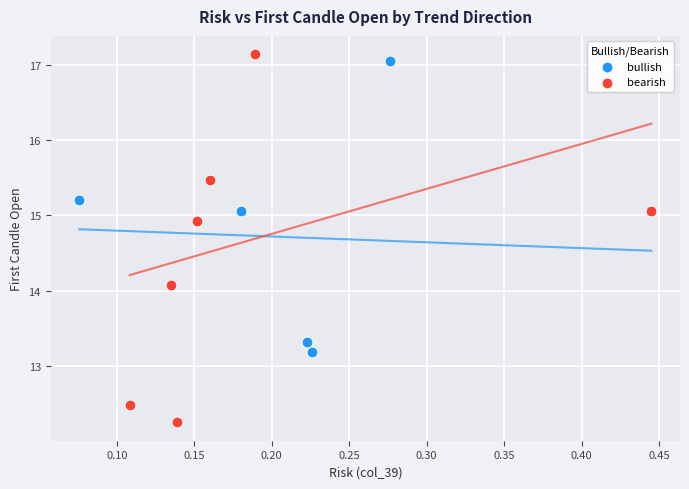

What are all the series names shown in the legend?

bullish, bearish